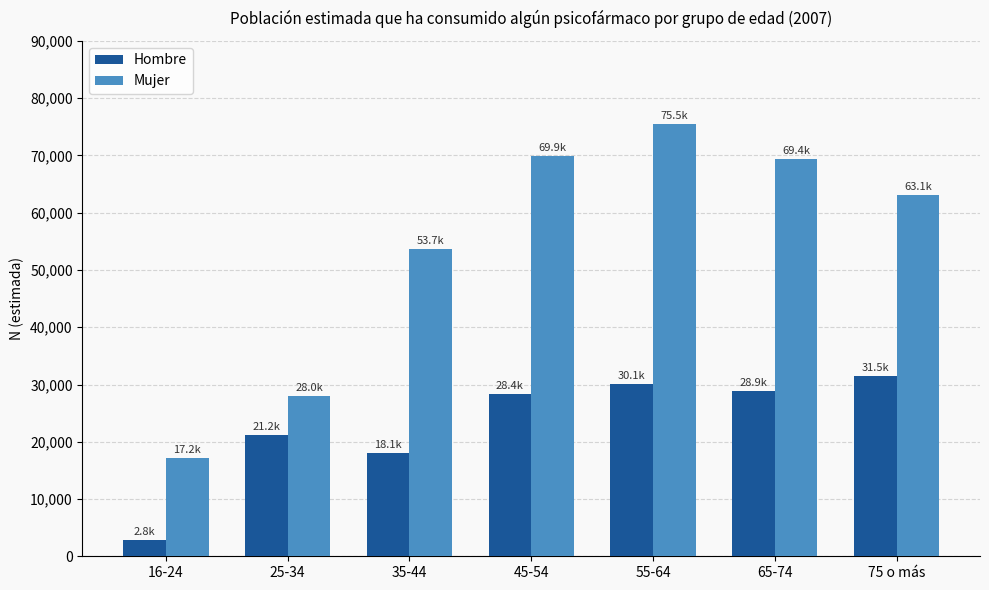

How many bars are there in each group?

2